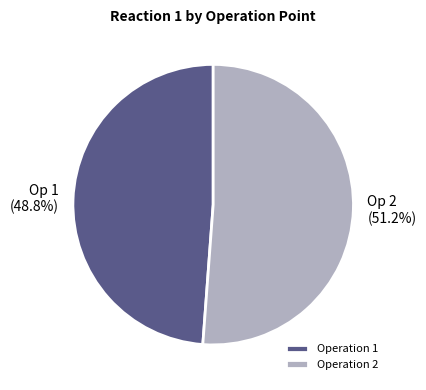

Is Operation 1 the majority of the pie?

No